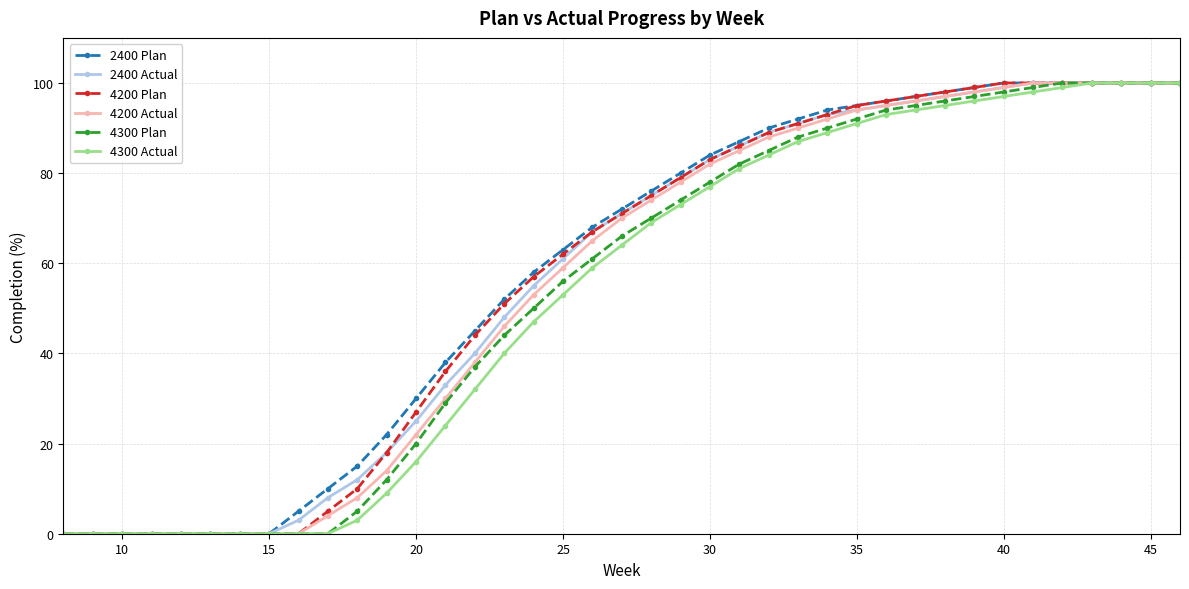

What is the greatest value displayed?

100